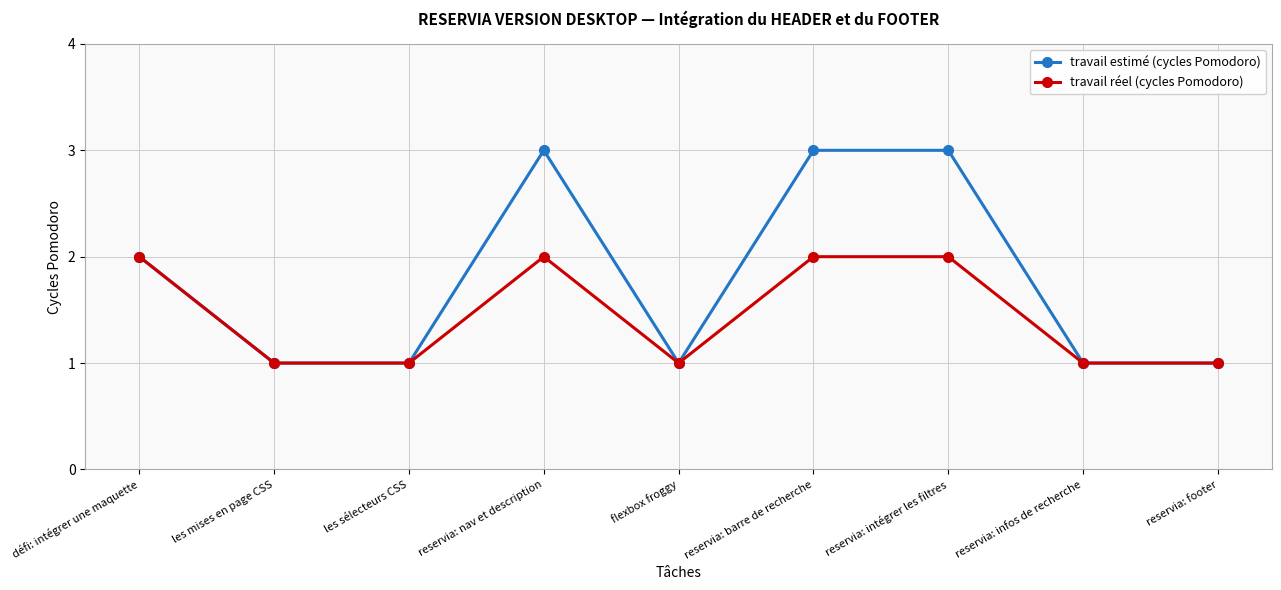

What position from the right is reservia: footer?

1